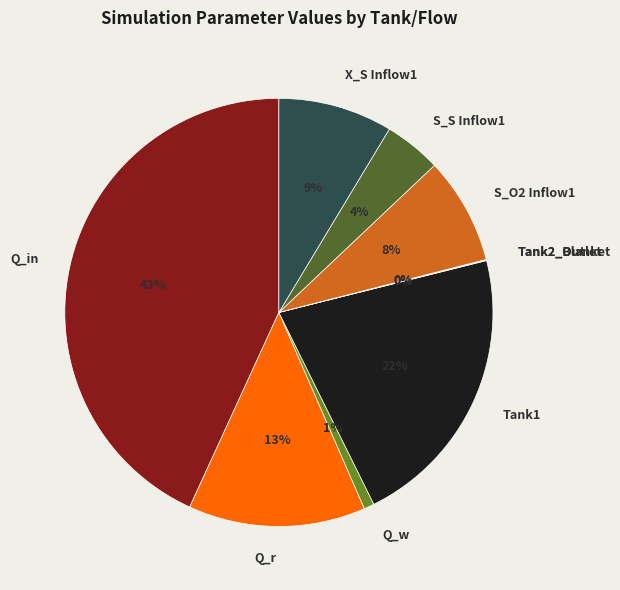

Is there a majority slice in this chart?

No